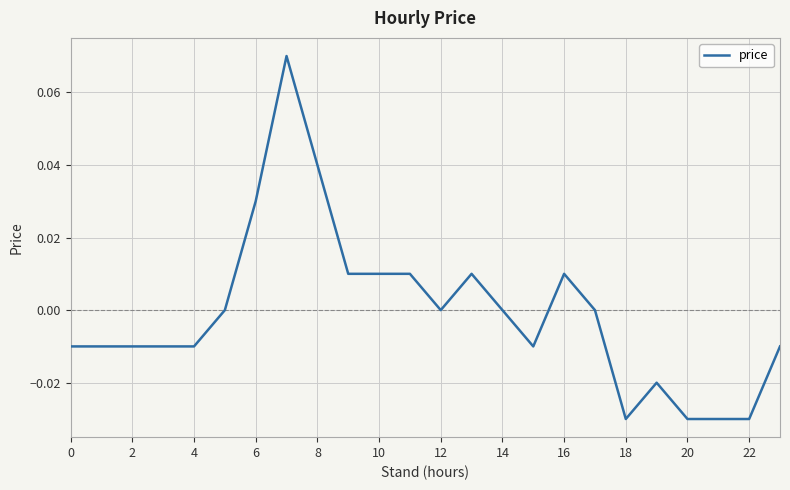

How many lines are shown in the chart?

1